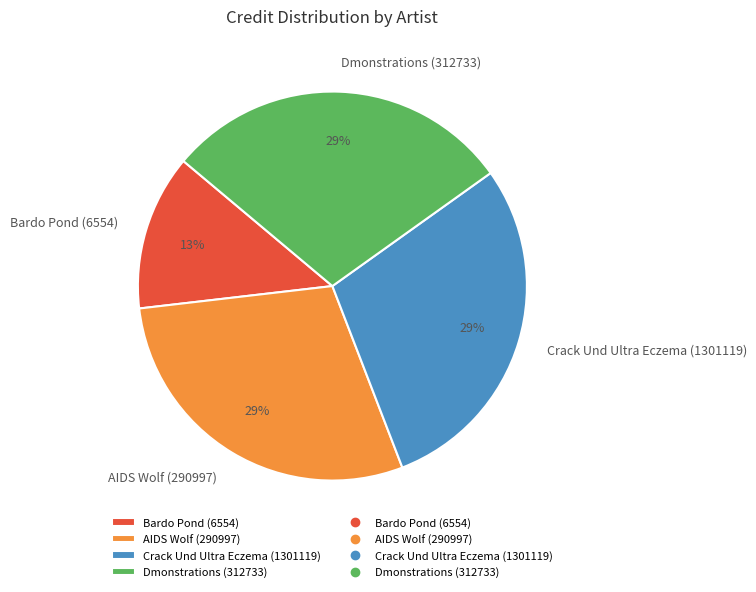

Which slice is the smallest?

Bardo Pond (6554)